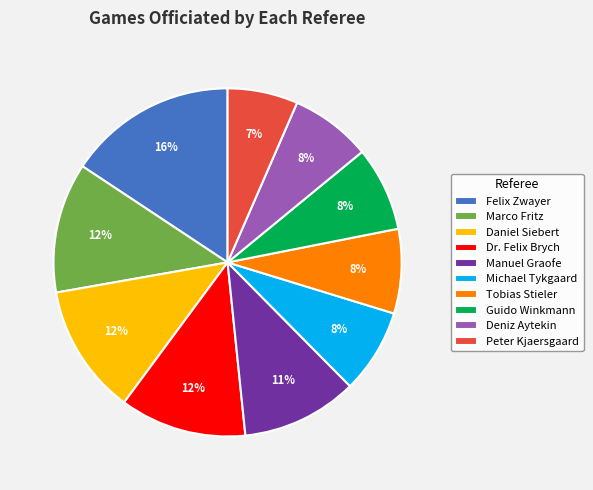

How many slices are in this pie chart?

10